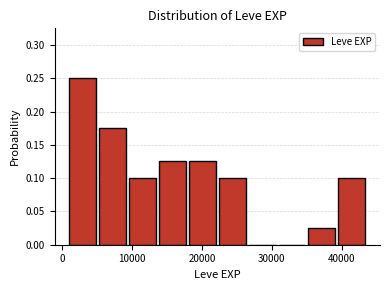

Reading left to right, transcribe this chart: for each bar, give the range it covers on the x-axis and its height. Neither the bar edges nor the heights are printed on the chart, so give them approximately, as read against the axes.

1000 to 5000: 0.250
5000 to 9000: 0.175
9000 to 14000: 0.100
14000 to 18000: 0.125
18000 to 22000: 0.125
22000 to 26000: 0.100
26000 to 31000: 0
31000 to 35000: 0
35000 to 39000: 0.025
39000 to 44000: 0.100